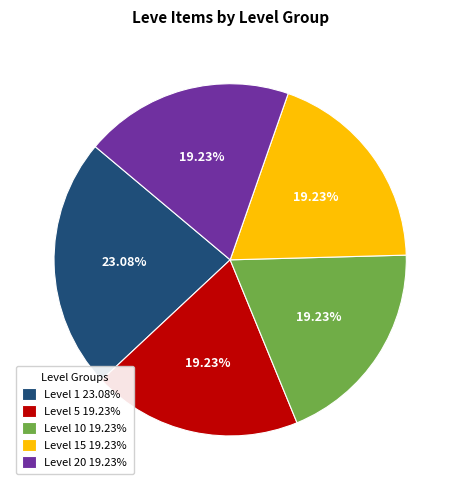

Do Level 15 19.23% and Level 5 19.23% together represent more than half of the pie?

No